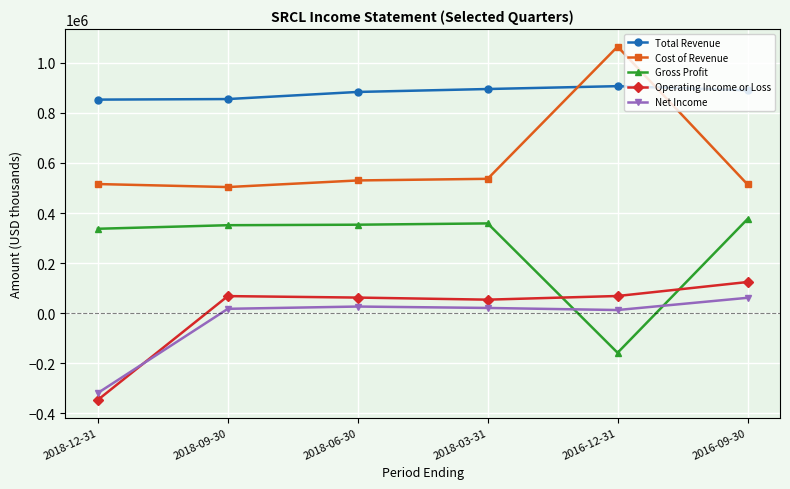

At 2016-12-31, list the series in order from largest to smallest.

Cost of Revenue, Total Revenue, Operating Income or Loss, Net Income, Gross Profit